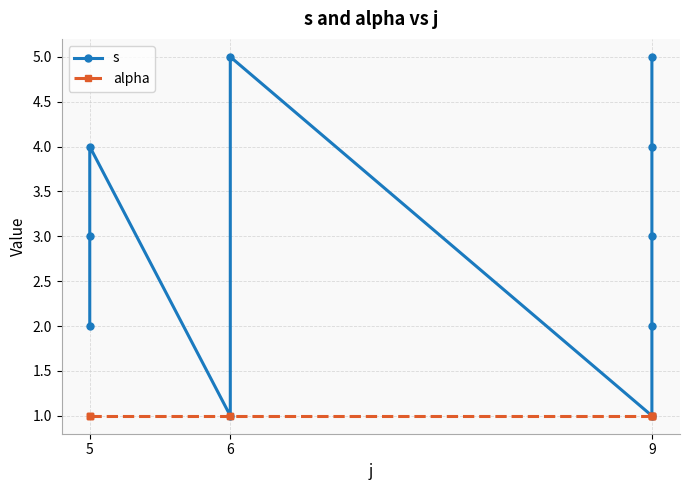

Reading left to right, extract all data points from this chart.

s: 2	3	4	1	5	1	2	3	4	5
alpha: 1	1	1	1	1	1	1	1	1	1